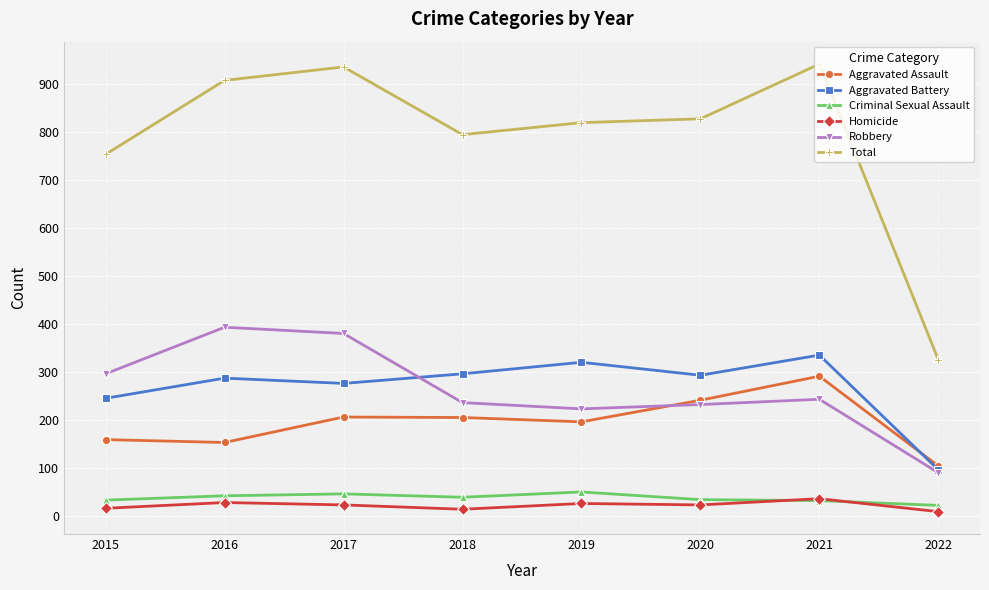

Where is Total nearest to the value 634?

2015